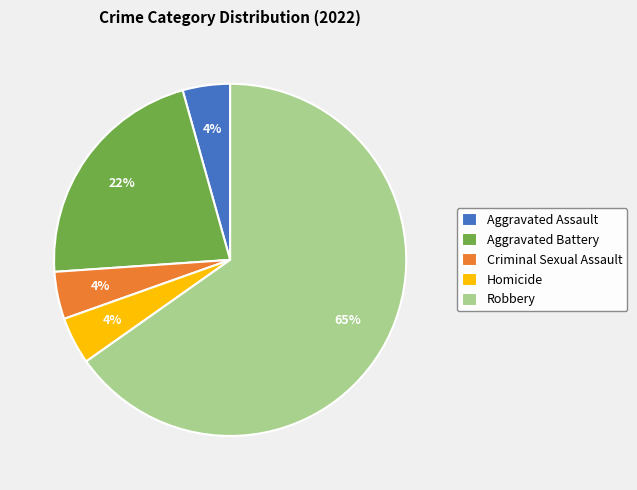

To the nearest percent, what is the difference between the Aggravated Battery and Robbery slice percentages?

43%